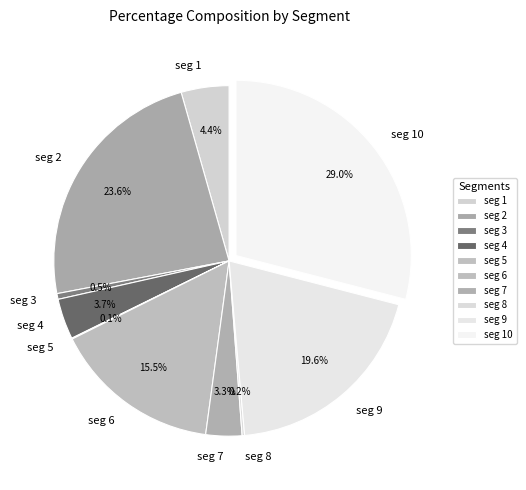

What is the largest slice in the pie chart?

seg 10